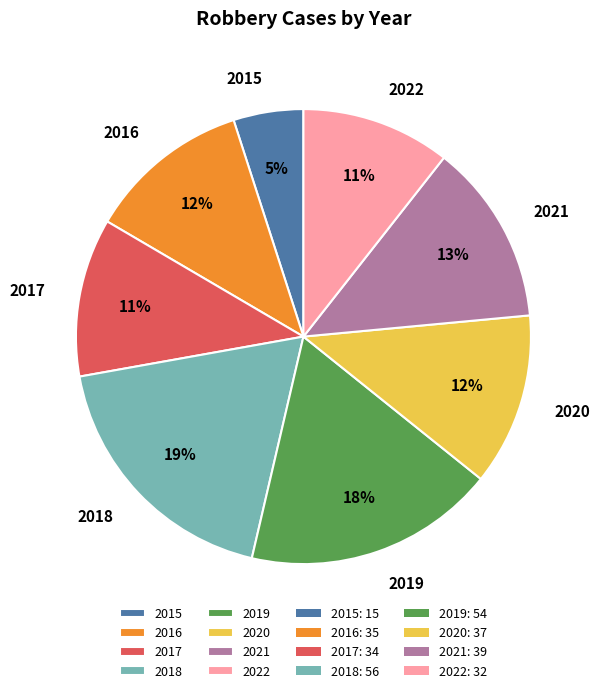

The 2019 slice represents 23% of the pie. True or false?

False